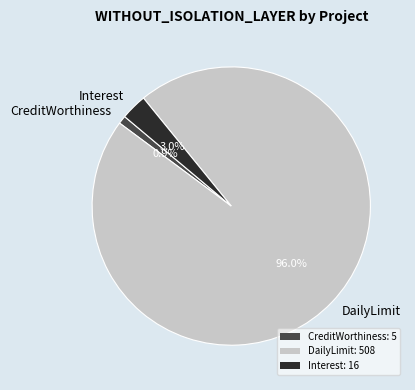

Which slice is the largest?

DailyLimit